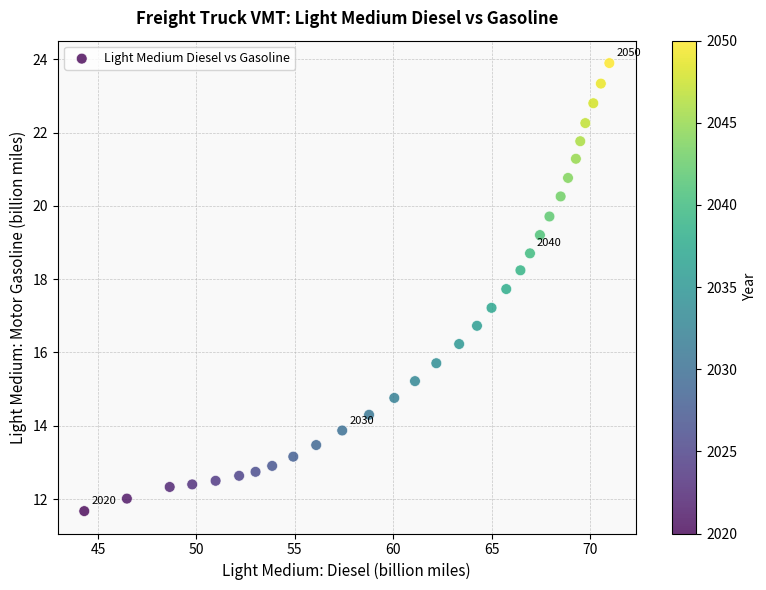

What is the range of Y values (max minus min)?

12.2